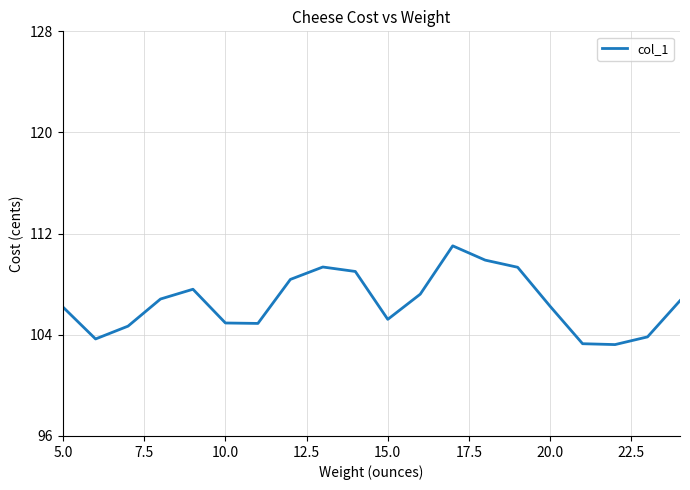

What is the greatest value displayed?

111.0